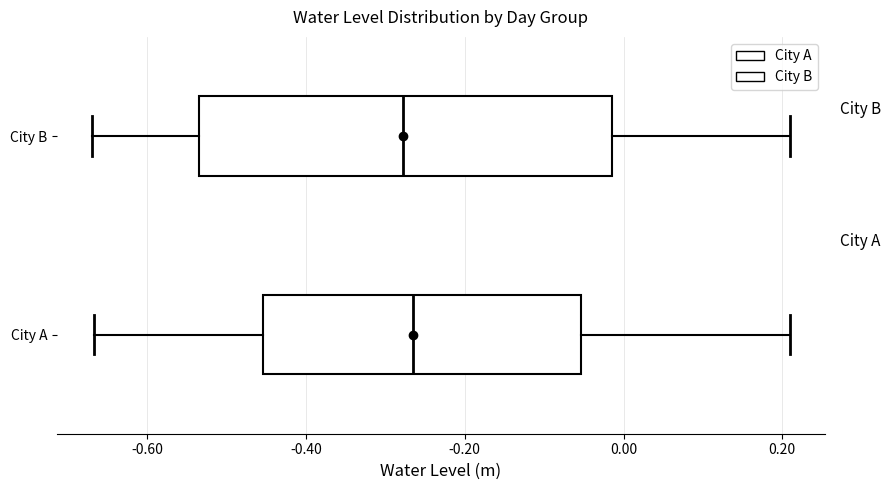

Reading bottom to top, read every box against the x-axis: the position of its median line, the range the box covers, and the ends of its whiskers. The values are not printed on the chart, so give them approximately, as read against the axis.

City A: median -0.26, box -0.46 to -0.06, whiskers -0.66 to 0.20
City B: median -0.28, box -0.54 to -0.02, whiskers -0.66 to 0.20